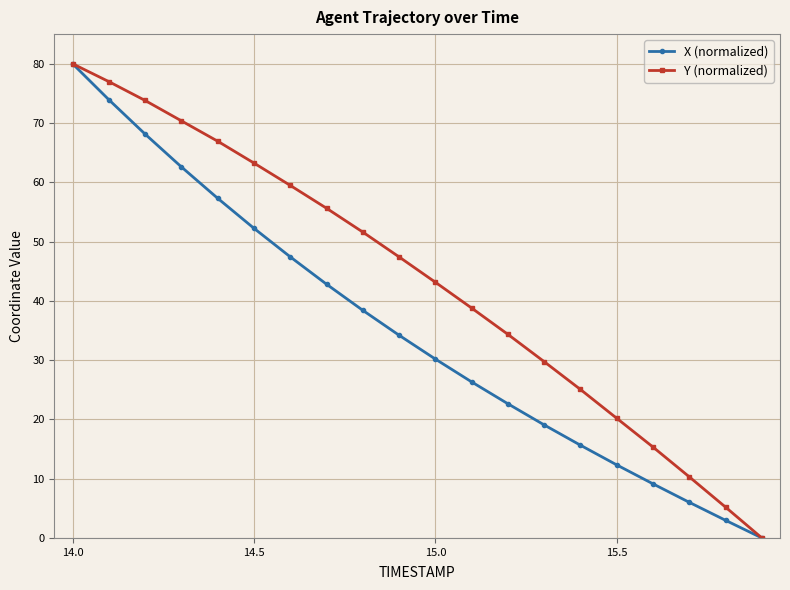

What is the sum of all Y (normalized) values?

867.5